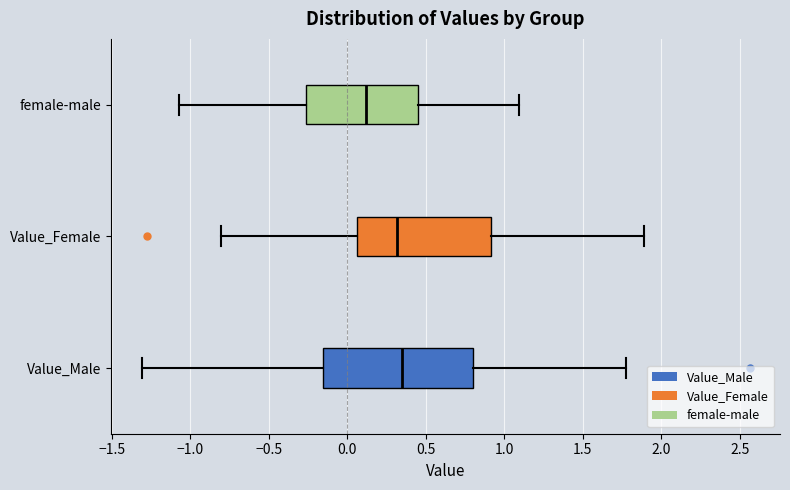

Where does the left whisker of the box for female-male end on the x-axis? The values are not printed on the chart, so give them approximately, as read against the axis.

-1.05